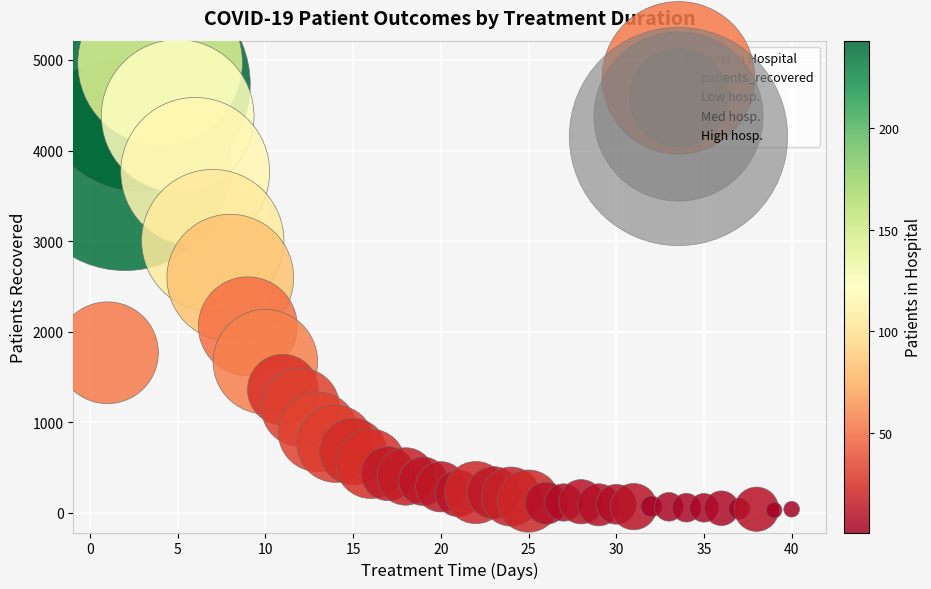

What Y value in the scatter plot is closest to 2497?

2596